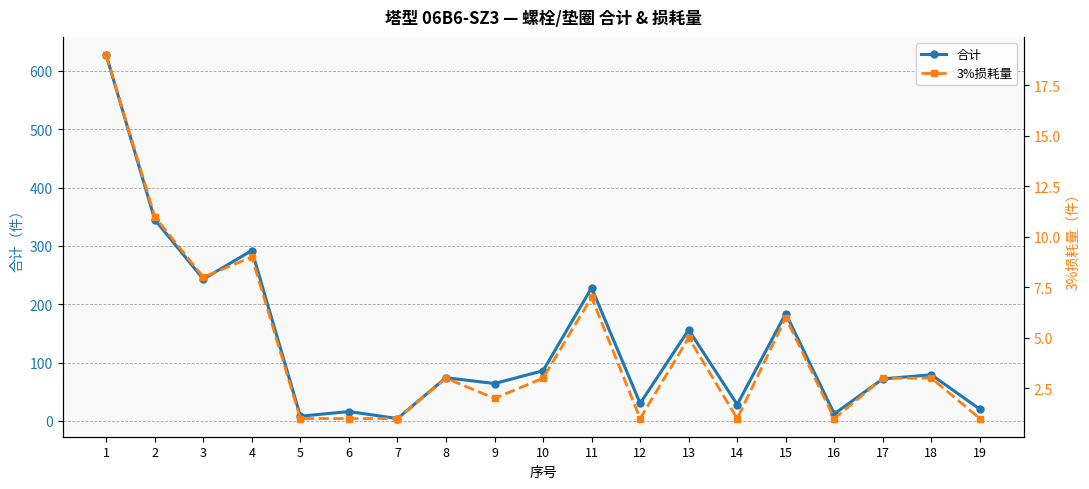

What is the lowest value of the 3%损耗量 series?

1